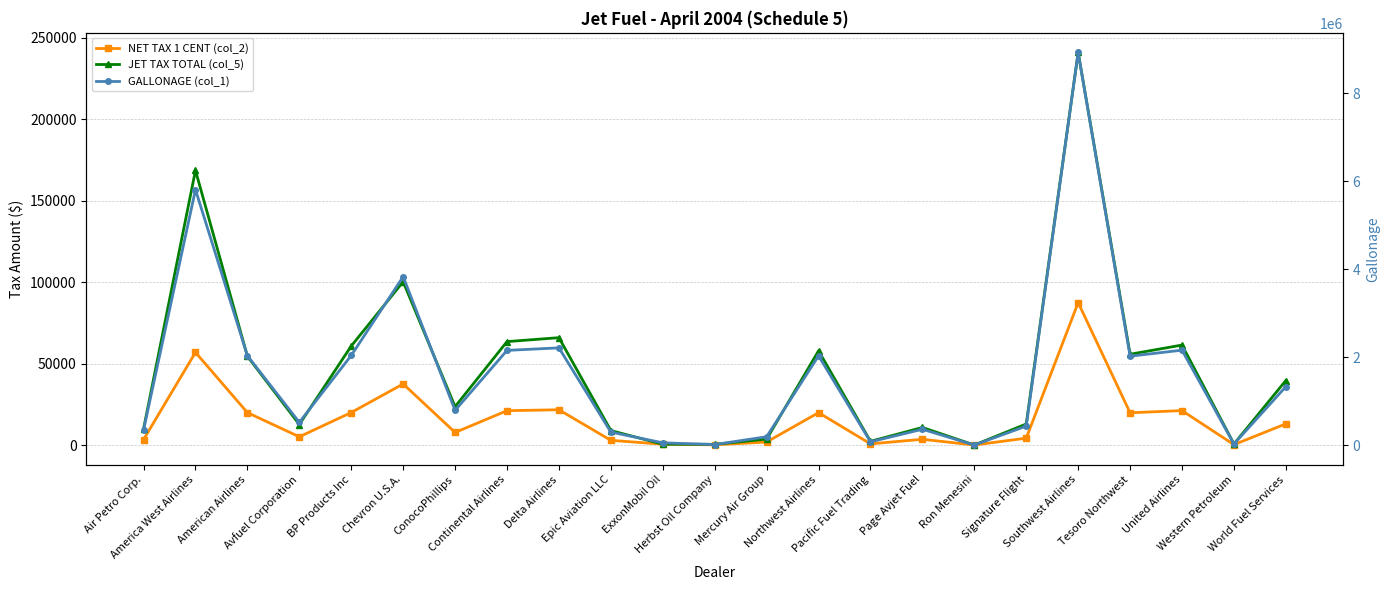

What is the value of the GALLONAGE (col_1) point at the 4th from the left?

520423.0